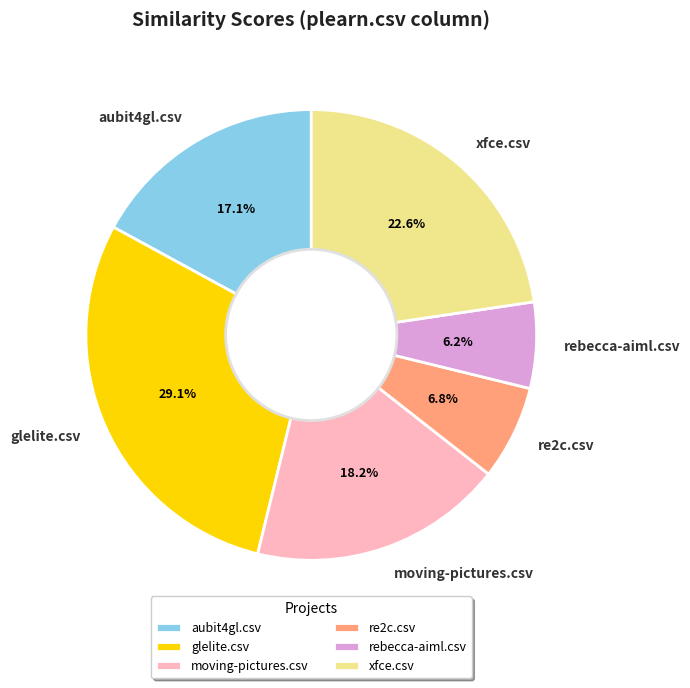

Rank the categories by value from highest to lowest.

glelite.csv, xfce.csv, moving-pictures.csv, aubit4gl.csv, re2c.csv, rebecca-aiml.csv